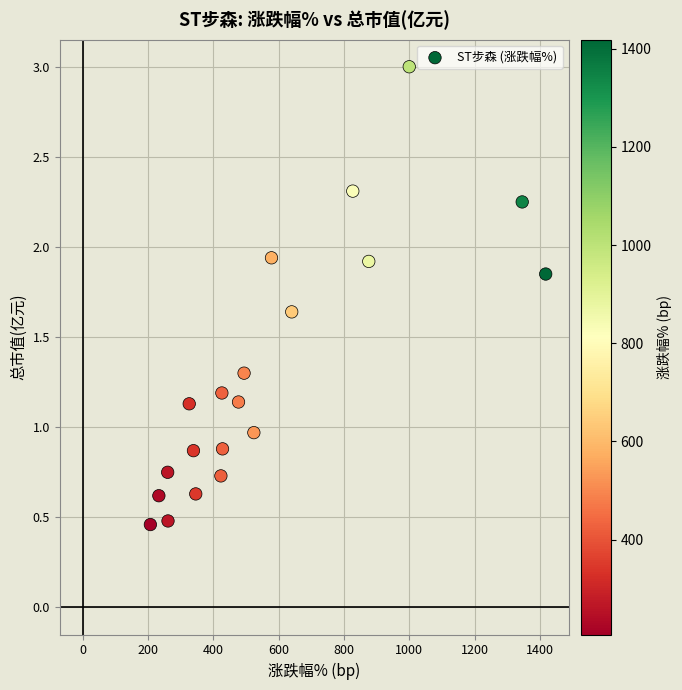

What is the range of X values (max minus min)?

1211.0